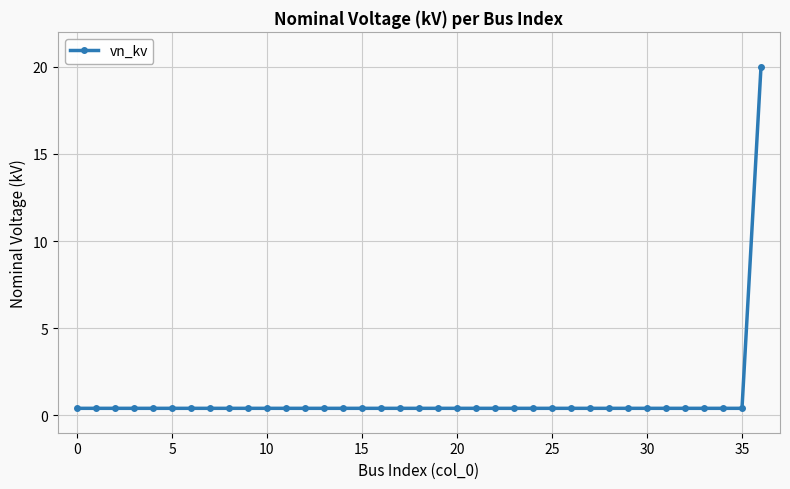

Does the chart have visible grid lines?

Yes